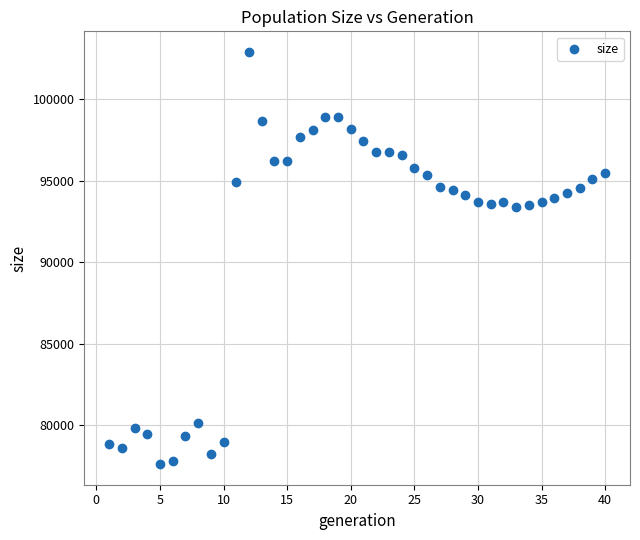

What is the range of Y values (max minus min)?

25310